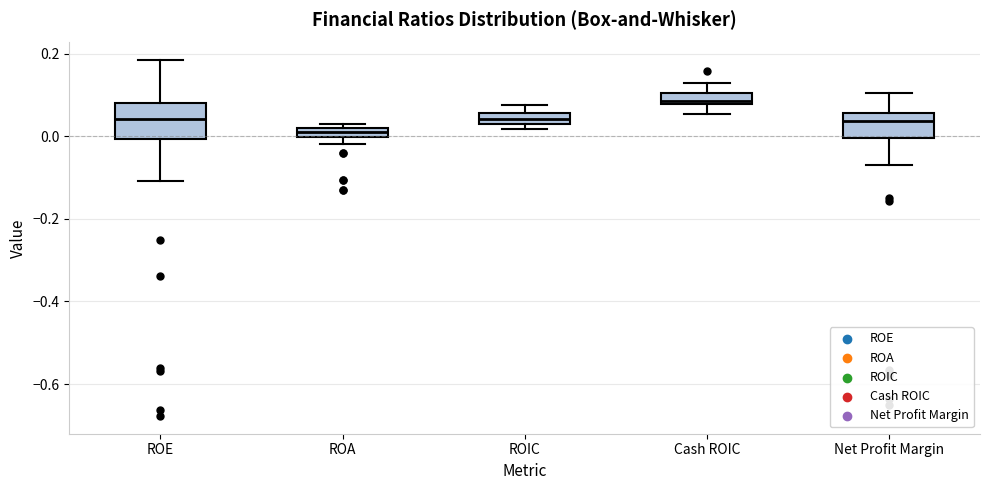

Comparing the boxes themselves (not the whiskers), which one is the tallest?

ROE